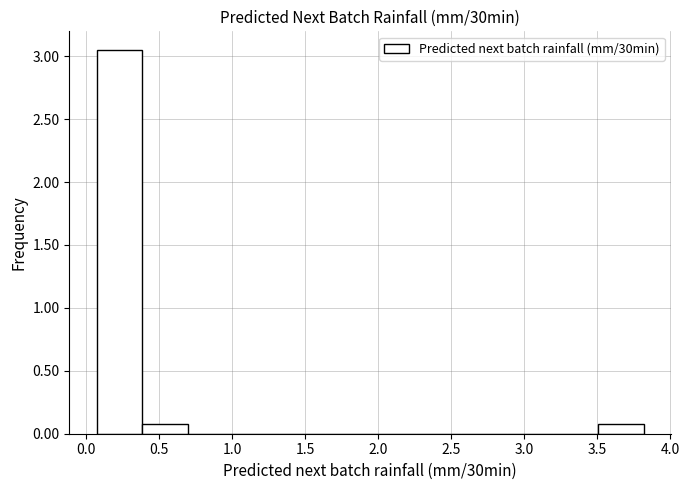

Reading left to right, transcribe this chart: for each bar, give the range it covers on the x-axis and its height. Neither the bar edges nor the heights are printed on the chart, so give them approximately, as read against the axes.

0.05 to 0.40: 3.05
0.40 to 0.70: 0.10
0.70 to 1.00: 0
1.00 to 1.30: 0
1.30 to 1.65: 0
1.65 to 1.95: 0
1.95 to 2.25: 0
2.25 to 2.55: 0
2.55 to 2.90: 0
2.90 to 3.20: 0
3.20 to 3.50: 0
3.50 to 3.80: 0.10